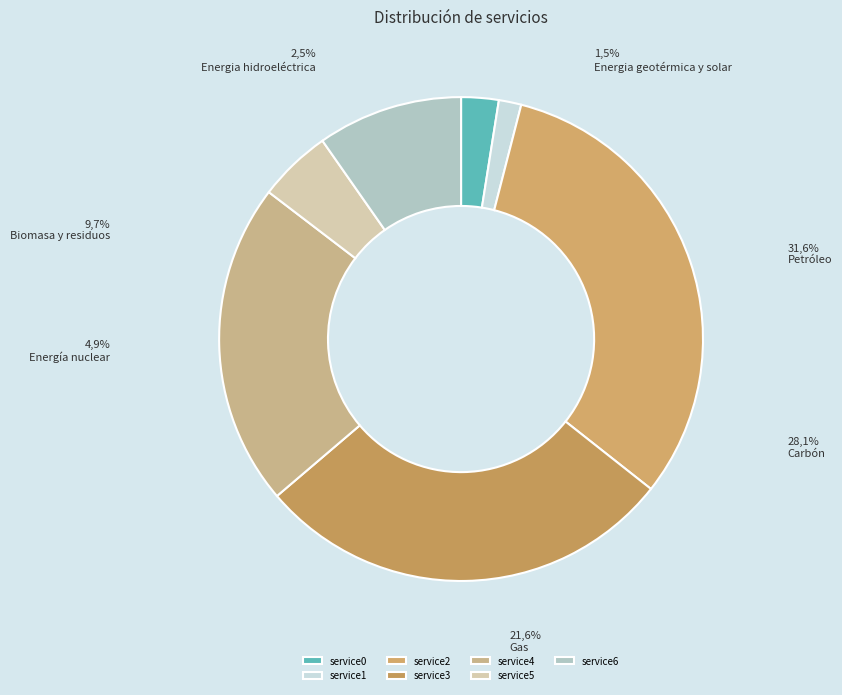

Approximately how many times larger is the value at service4 compared to service2?

0.7